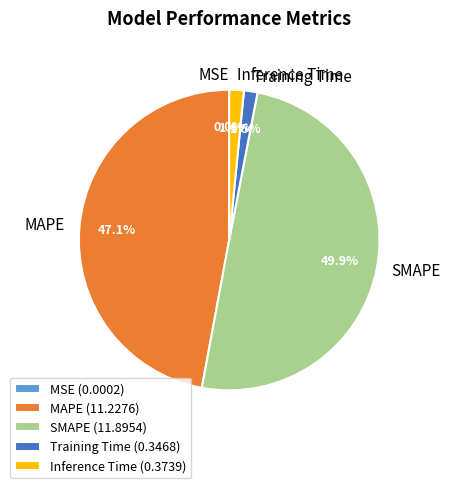

What percentage is the MAPE slice, to the nearest percent?

47%